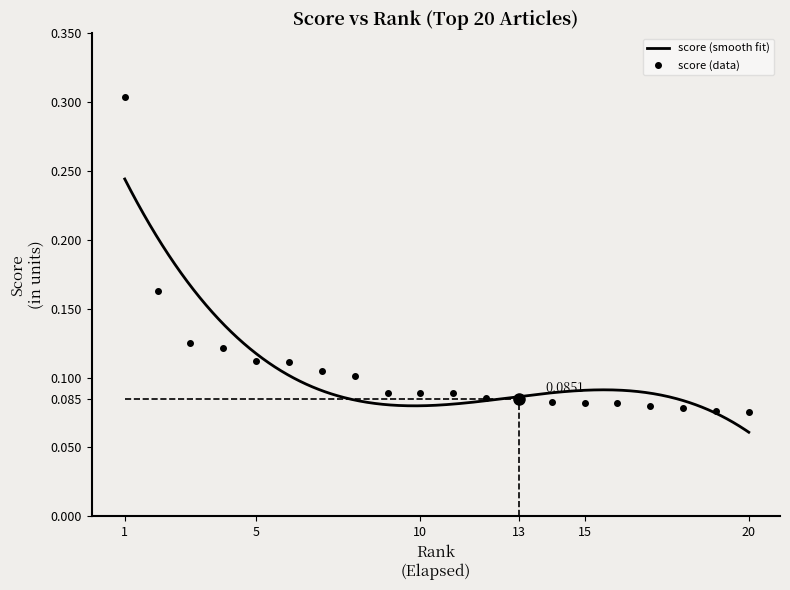

Read the value at 6.

0.1